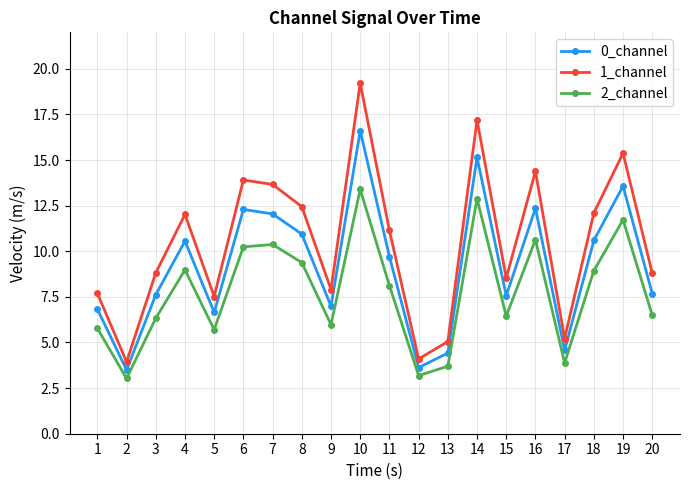

Where is 2_channel nearest to the value 8?

11